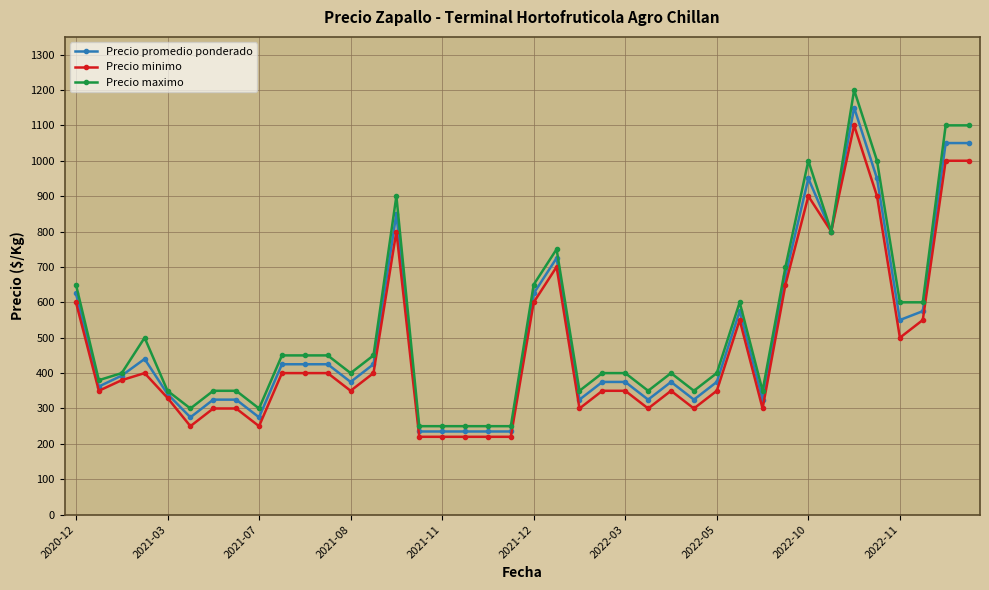

What is the minimum value for Precio minimo?

220